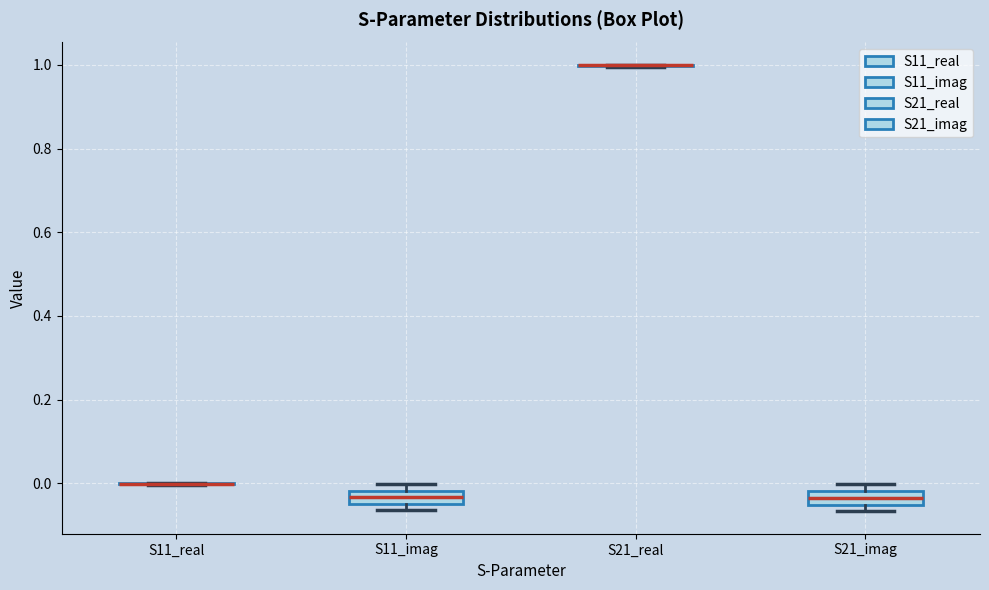

Reading left to right, transcribe this box plot: for each box, give where its median line is, the range the box spans, and where its two whiskers end, as read against the y-axis. The values are not printed on the chart, so give them approximately, as read against the axis.

S11_real: box collapsed to a line at 0.00, whiskers 0.00 to 0.00
S11_imag: median -0.04 (inside the box), box -0.04 to -0.02, whiskers -0.06 to 0.00
S21_real: box collapsed to a line at 1.00, whiskers 1.00 to 1.00
S21_imag: median -0.04, box -0.06 to -0.02, whiskers -0.06 (just below the box's lower edge) to 0.00